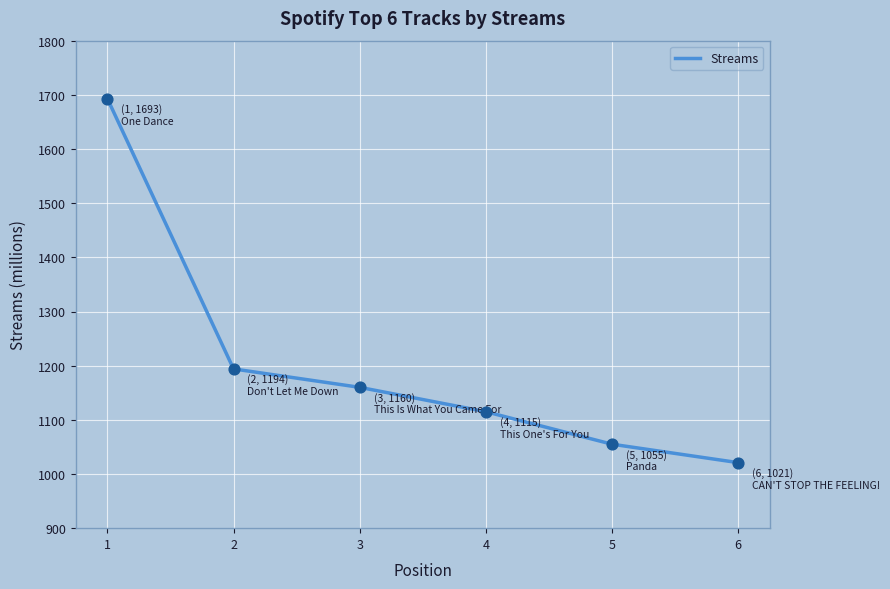

What is the change in value from 1 to 4?

-578